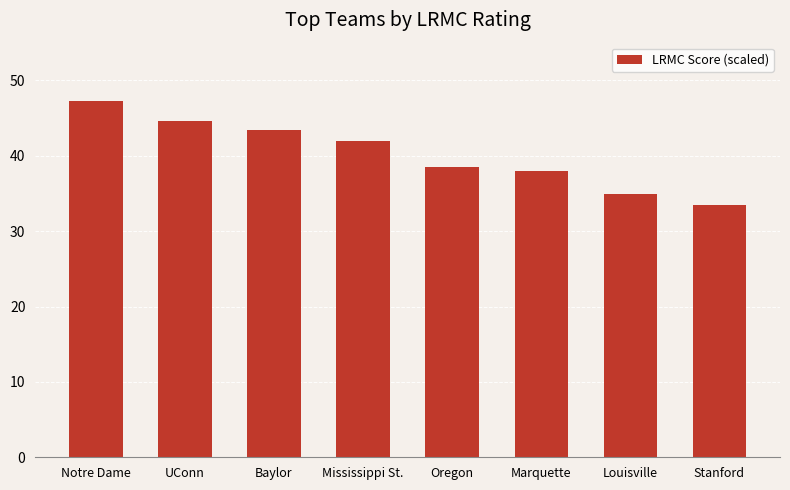

Reading left to right, list all the values displayed in this chart.

47.3	44.6	43.4	41.9	38.5	38.0	34.9	33.5